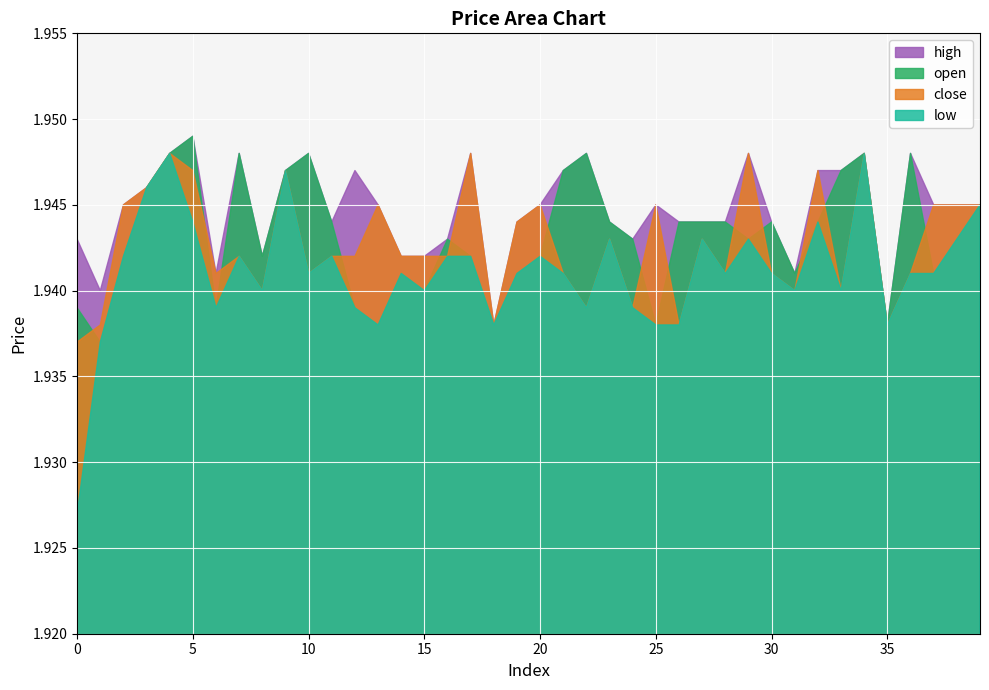

The open series shows 3.1 at 25. True or false?

False